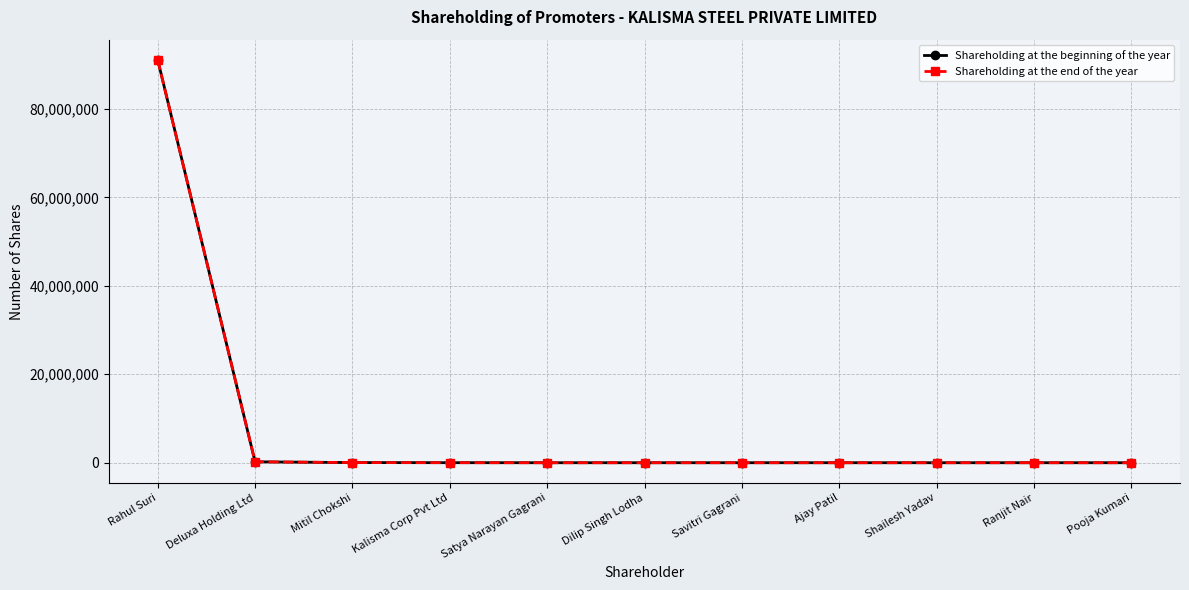

True or false: Shareholding at the end of the year and Shareholding at the beginning of the year intersect in this chart.

False